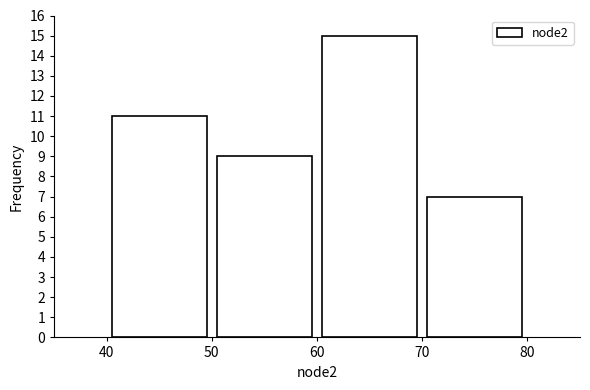

Reading left to right, list every bar in this chart as the range it spans on the x-axis followed by its height. The values are not printed on the chart, so give them approximately, as read against the axis.

40 to 50: 11
50 to 60: 9
60 to 70: 15
70 to 80: 7